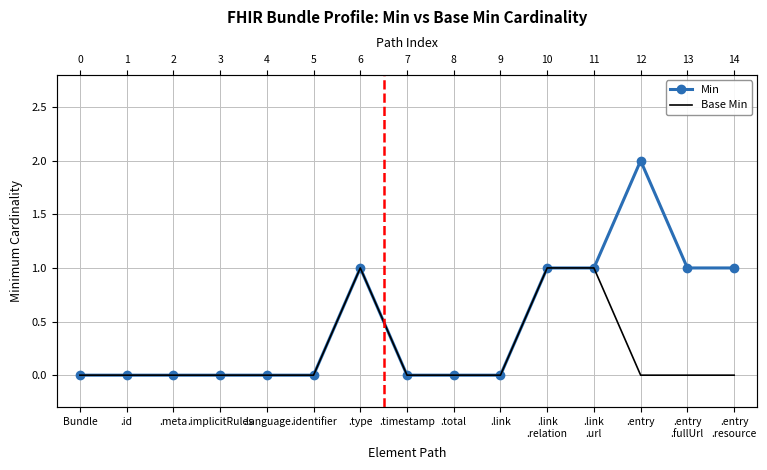

What is the sum of the Min values at .language and .entry
.fullUrl?

1